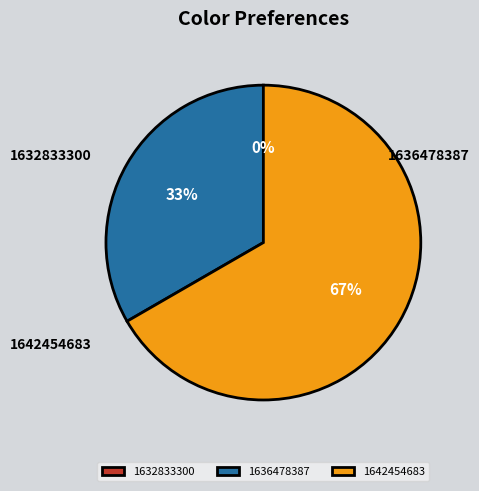

To the nearest percent, what is the difference between the largest and smallest slice percentages?

67%